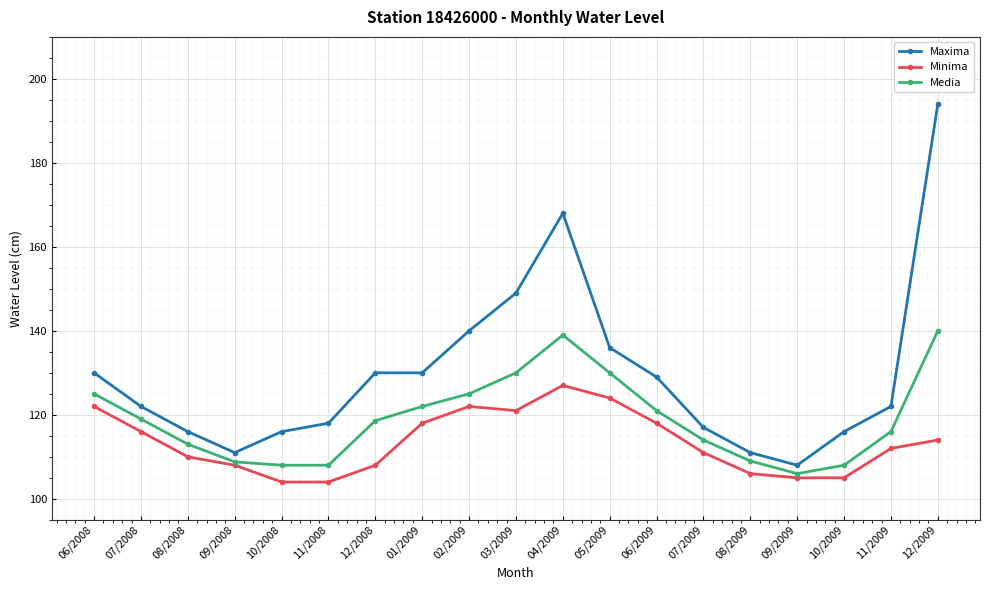

At which category is the sum across all series the highest?

12/2009